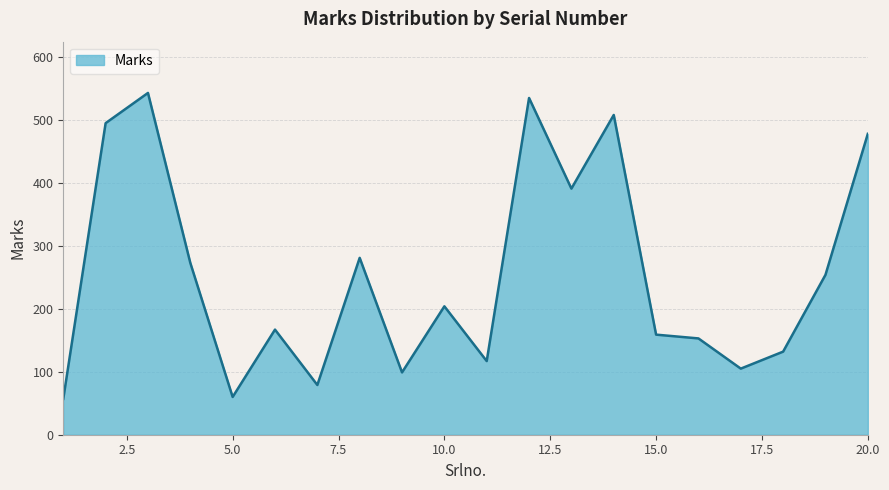

What is the difference between the maximum and minimum values?

486